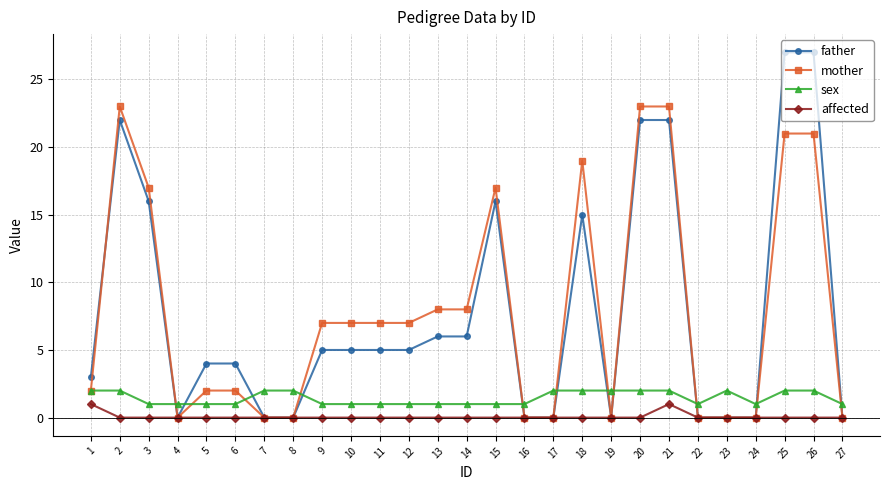

Is it true that father equals 22 at 21?

True